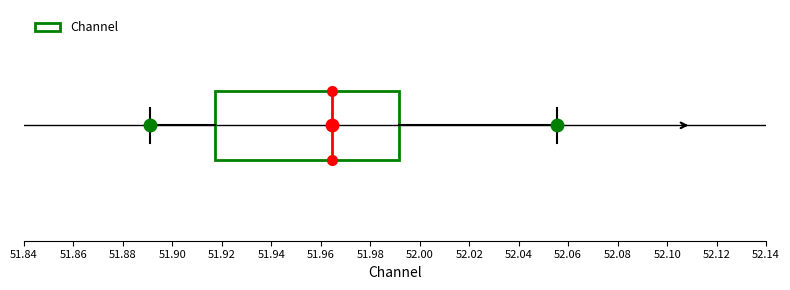

Read this box plot against the x-axis: the position of the median line, the range covered by the box, and the ends of both whiskers. The values are not printed on the chart, so give them approximately, as read against the axis.

median 51.964, box 51.918 to 51.992, whiskers 51.890 to 52.056